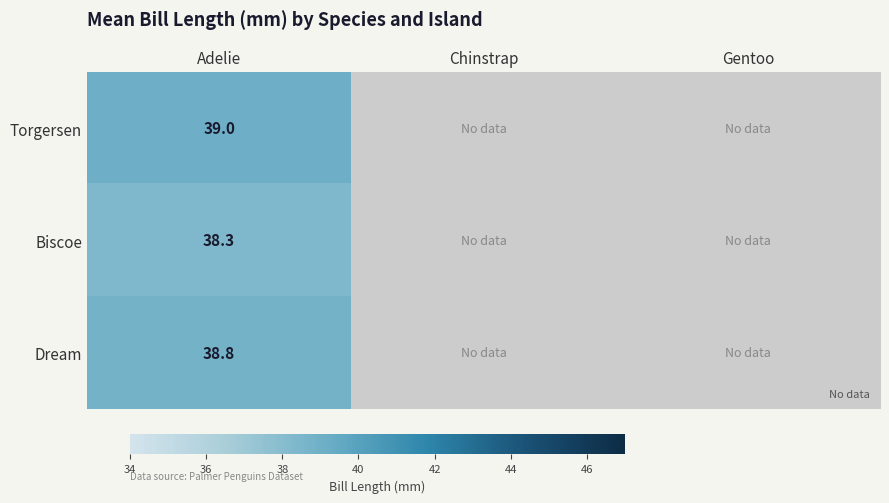

True or false: Biscoe has a value of 38.3 at Adelie.

True